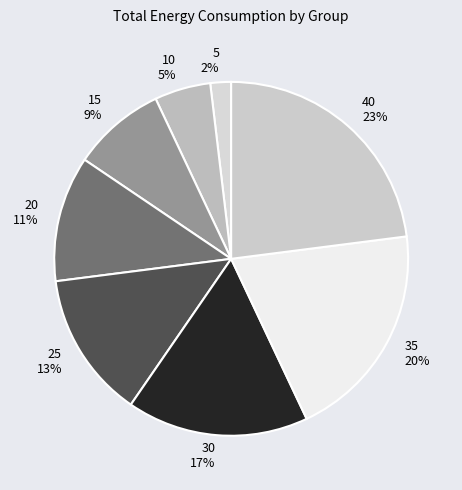

The 5 slice represents 14% of the pie. True or false?

False